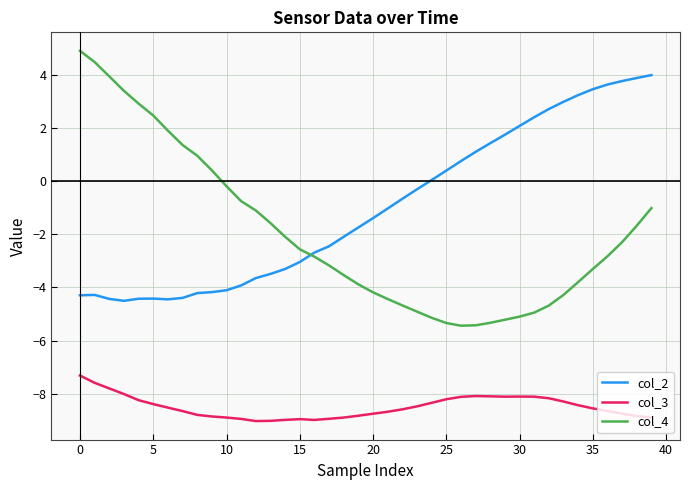

Which series has the largest total across all categories?

col_2